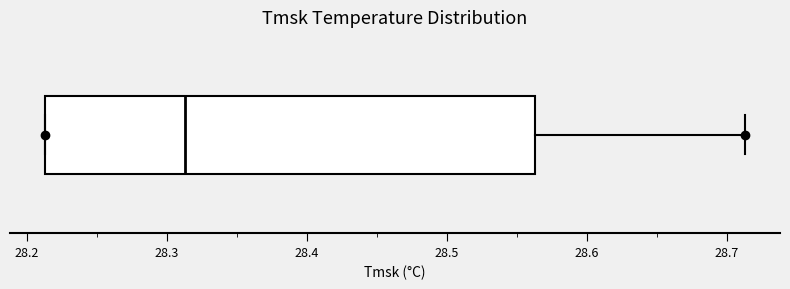

Transcribe this box plot: give where the median line is, the range the box spans, and where the two whiskers end, as read against the x-axis. The values are not printed on the chart, so give them approximately, as read against the axis.

median 28.31, box 28.21 to 28.56, whiskers 28.21 to 28.71